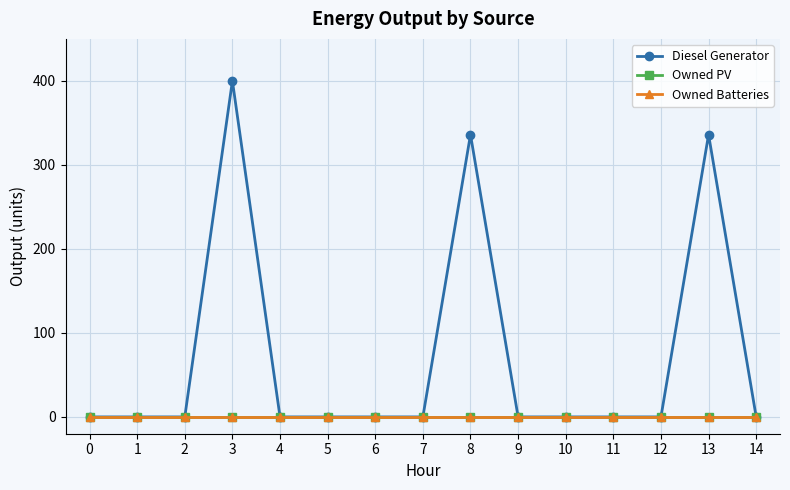

Which series has the widest spread of values?

Diesel Generator